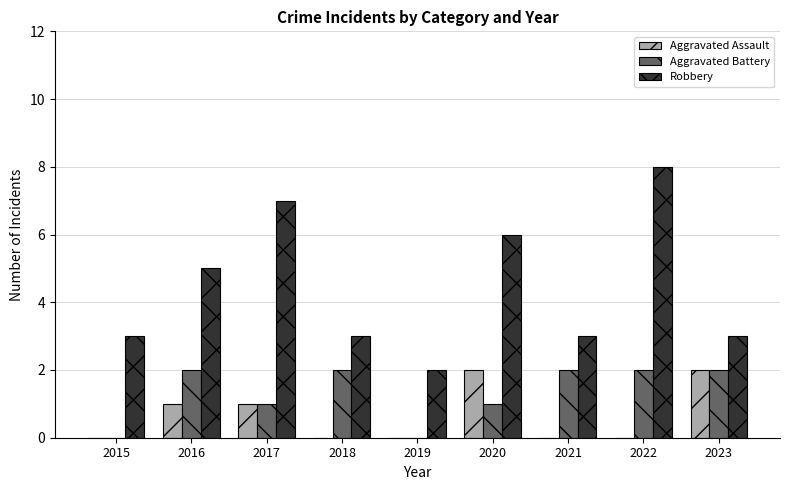

What is the total value across all series at 2022?

10